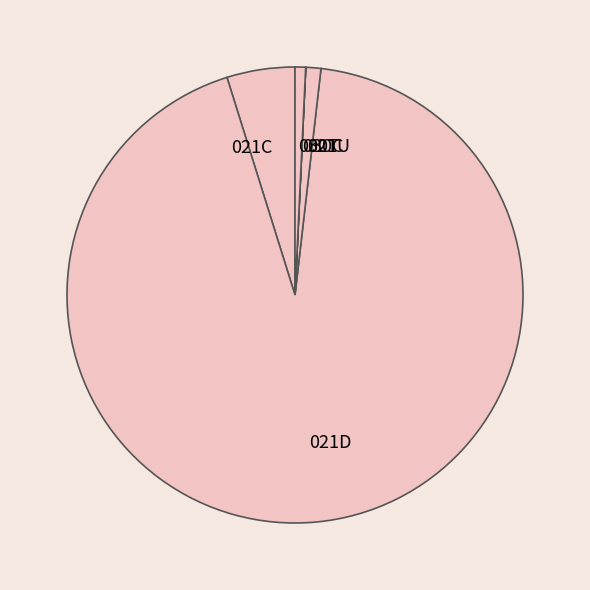

What is the largest slice in the pie chart?

021D